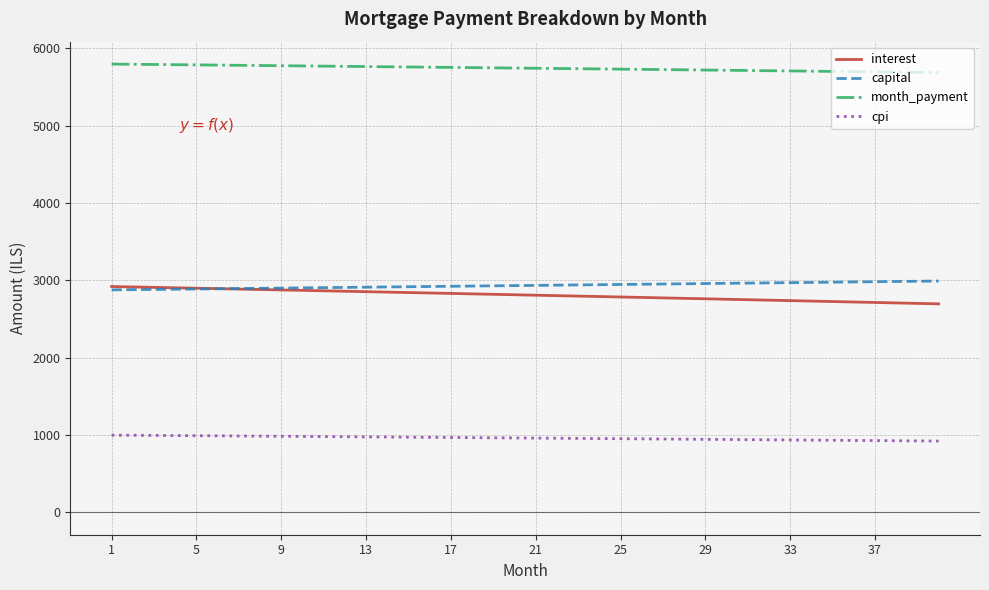

Which series has the largest total across all categories?

month_payment